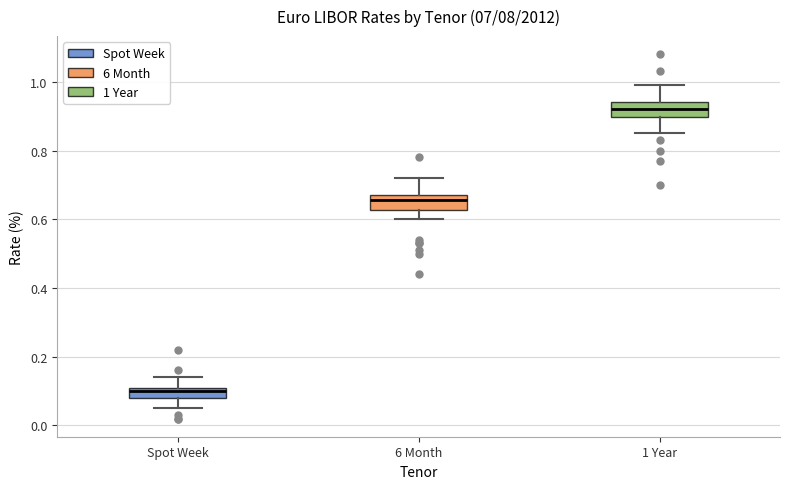

Where does the upper whisker of the box for 6 Month end on the y-axis? The values are not printed on the chart, so give them approximately, as read against the axis.

0.72